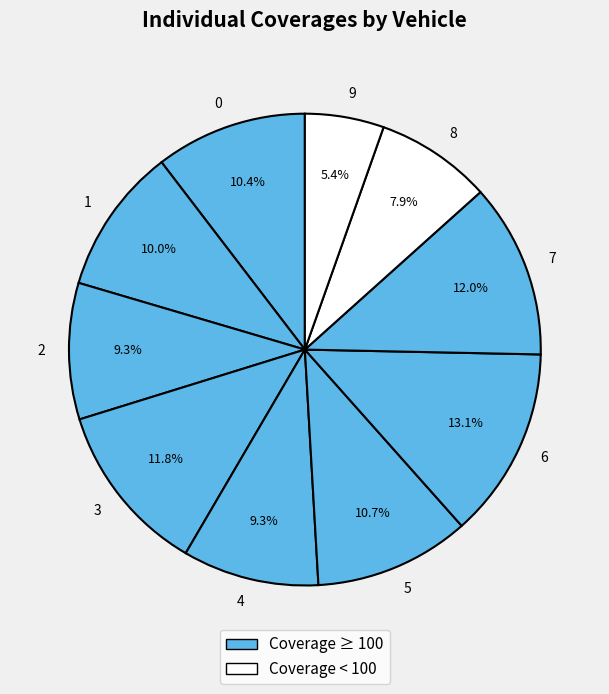

Does any single category account for the majority?

No